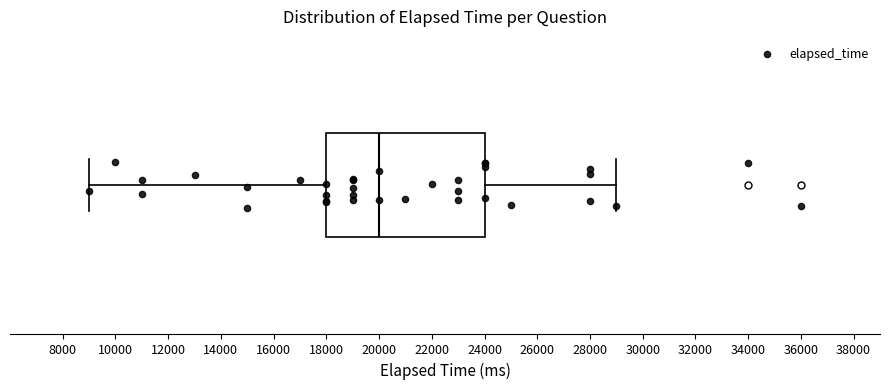

Where does the right whisker of the box end on the x-axis? The values are not printed on the chart, so give them approximately, as read against the axis.

29000